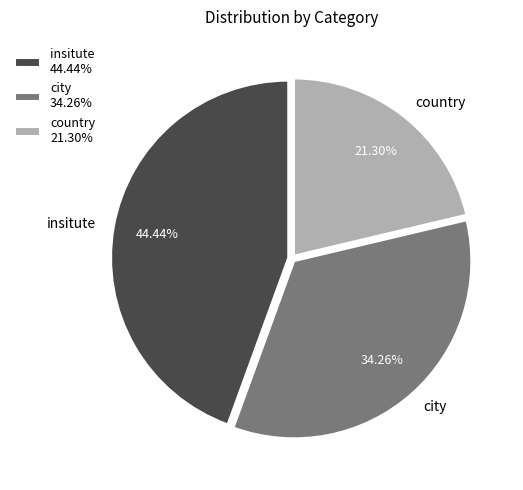

Which slice is the smallest?

country